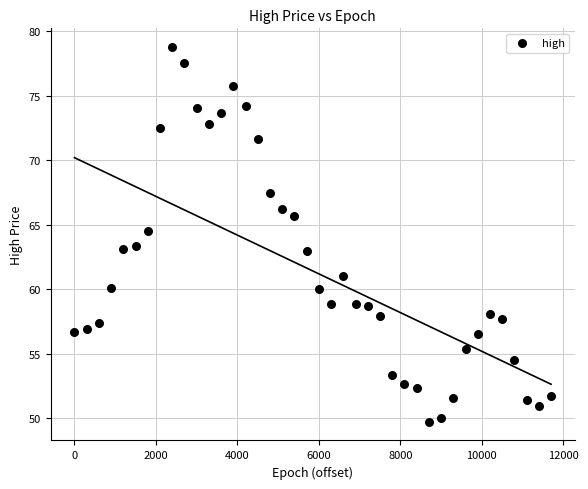

What is the range of X values (max minus min)?

11700.0